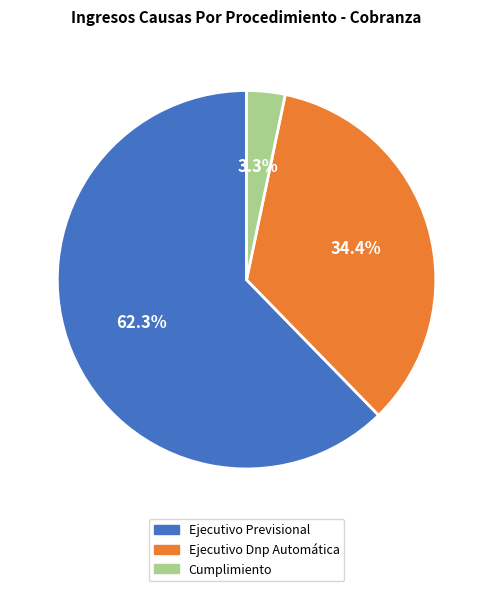

Does Ejecutivo Previsional represent more than half of the total?

Yes